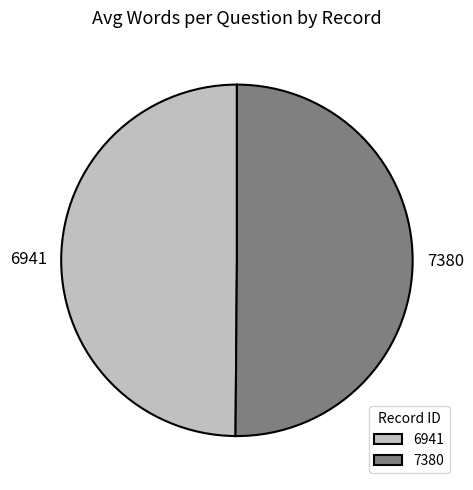

What is the ratio of the value at 6941 to the value at 7380?

1.0